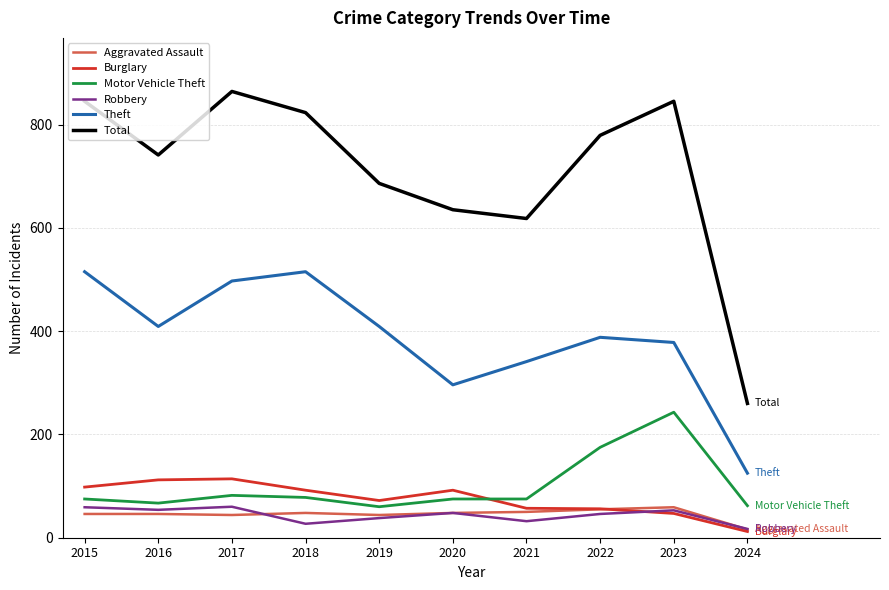

What is the spread (max minus min) of values at 2020?

587